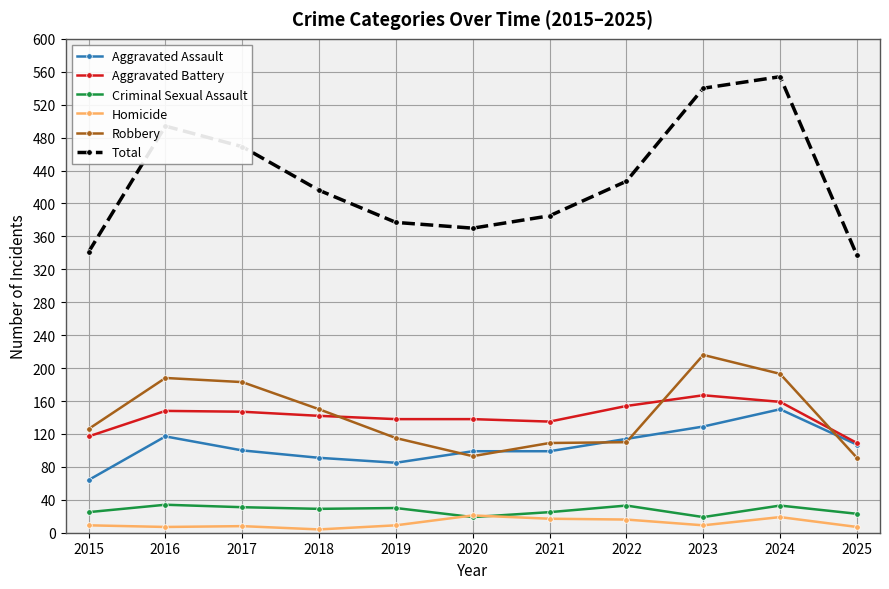

At how many categories does at least one series exceed 292?

11